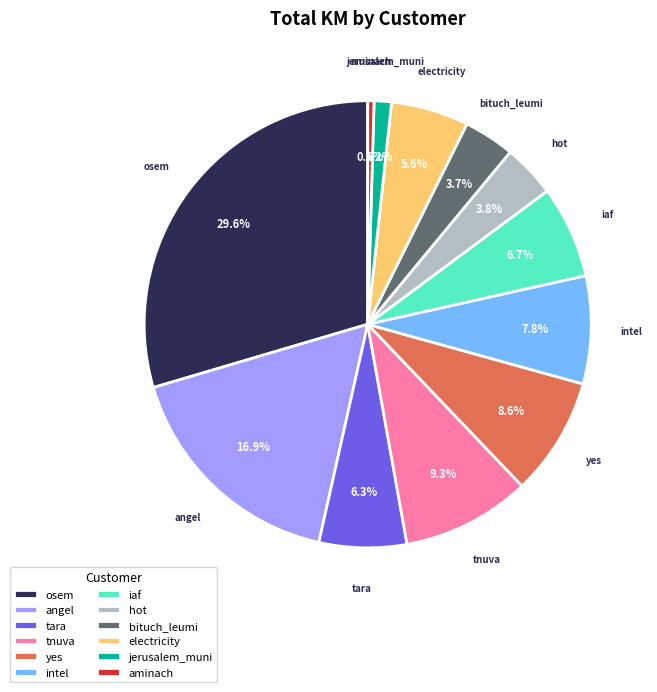

To the nearest percent, what is the difference between the tnuva and tara slice percentages?

3%